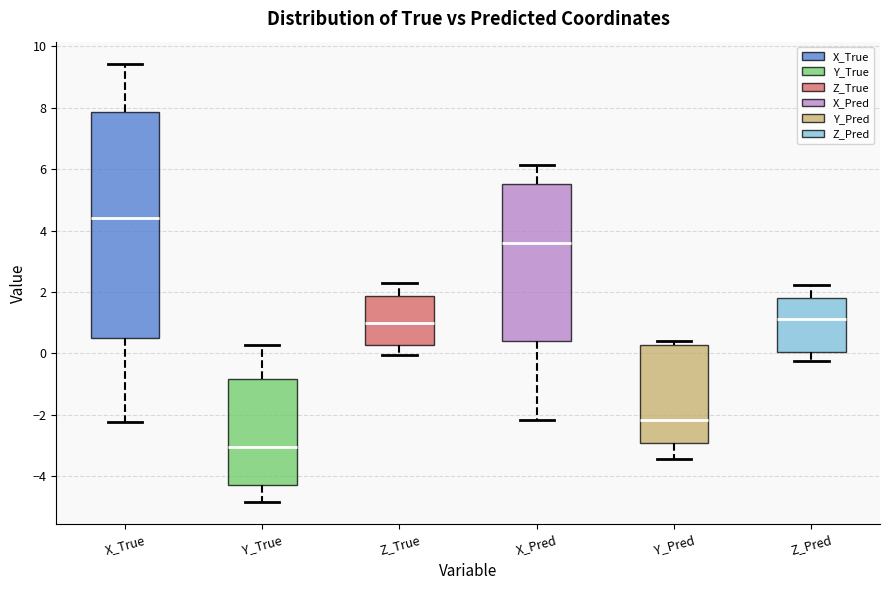

Where is the lower edge of the box for X_Pred on the y-axis? The values are not printed on the chart, so give them approximately, as read against the axis.

0.4